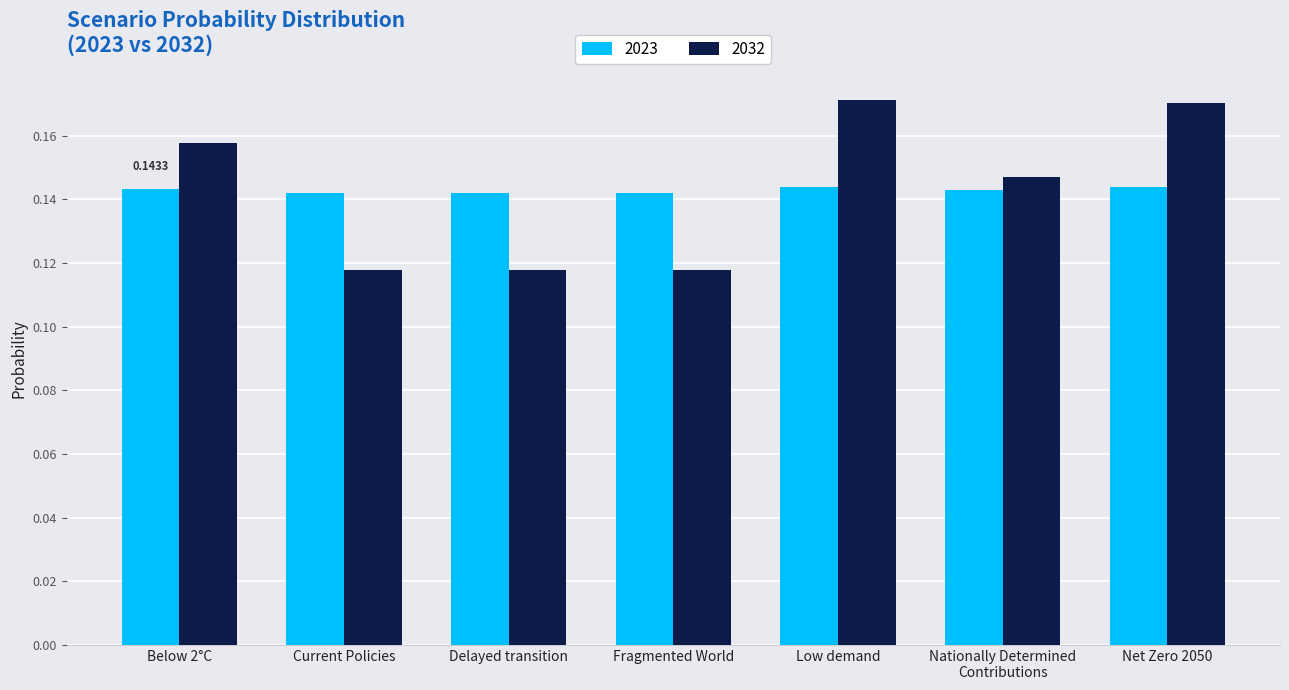

What is the sum of the 2023 values at Net Zero 2050 and Fragmented World?

0.3